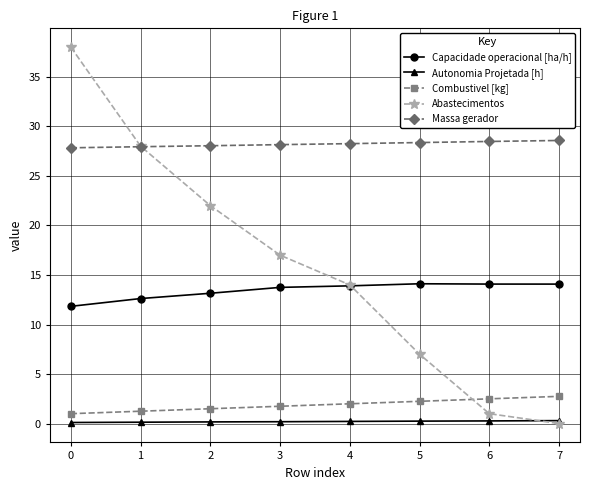

What is the minimum value for Massa gerador?

27.8